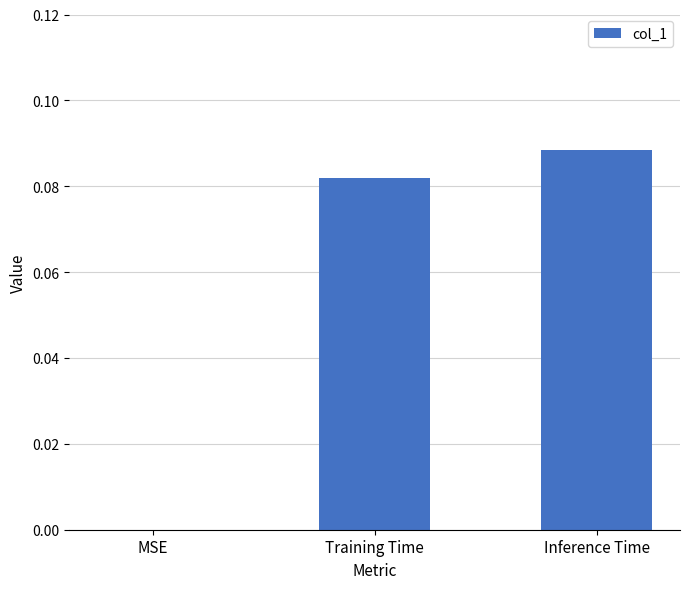

At which category does the chart reach its peak across all series?

Inference Time